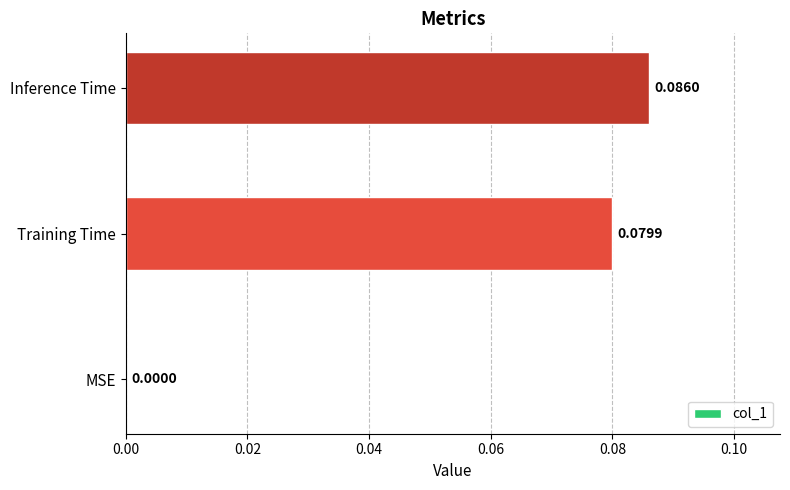

At which category does the chart reach its peak across all series?

Inference Time